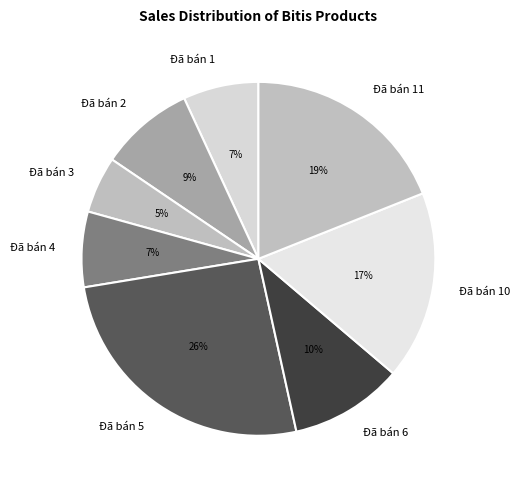

What is the largest slice in the pie chart?

Đã bán 5